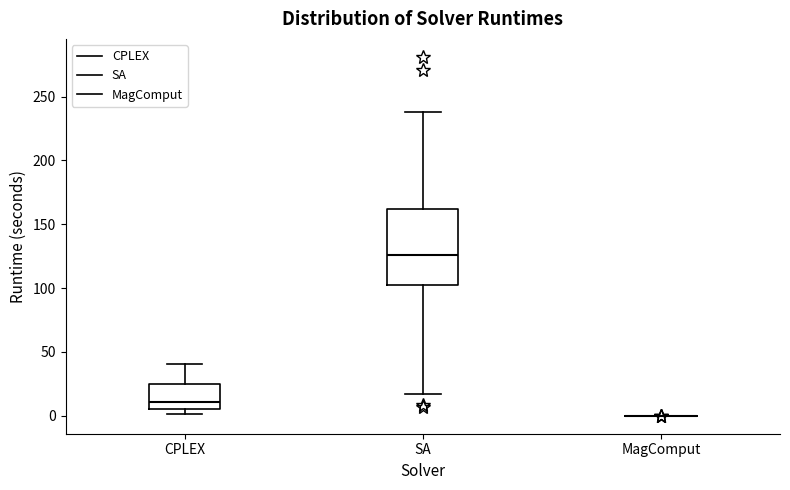

Which box is the tallest, from its lower edge to its upper edge?

SA